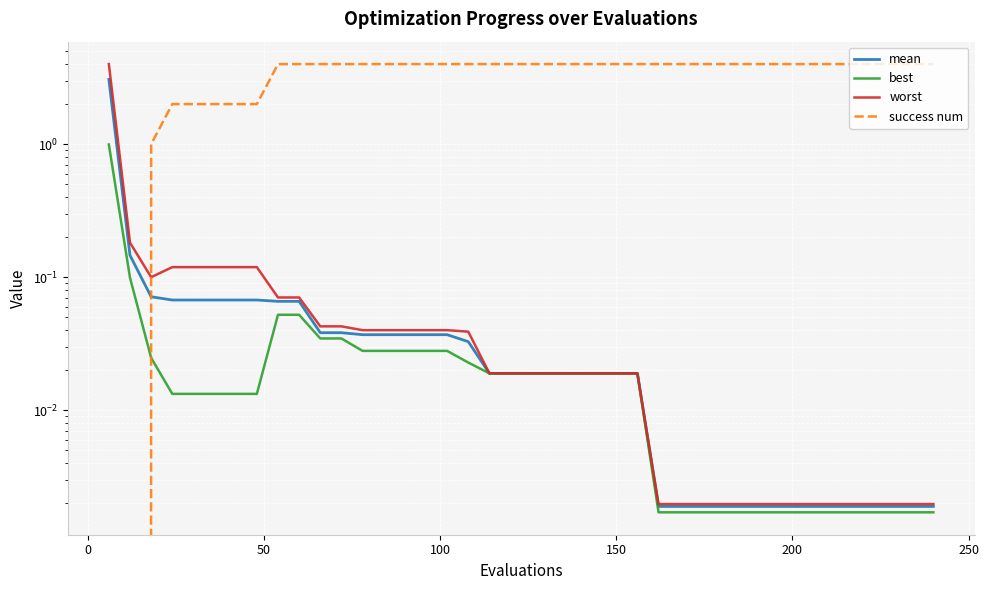

At how many categories does at least one series exceed 0?

40